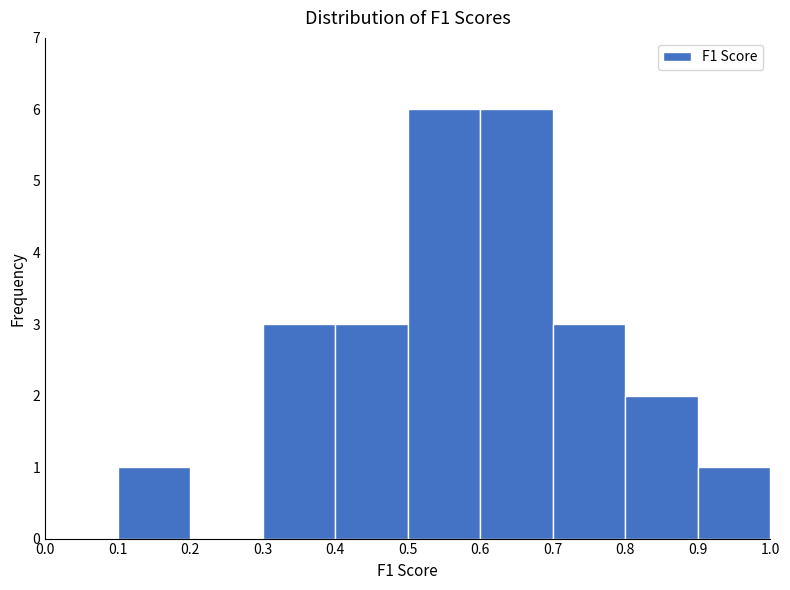

What is the height of the bar covering 0.9 to 1.0 on the x-axis? The values are not printed on the chart, so give them approximately, as read against the axis.

1